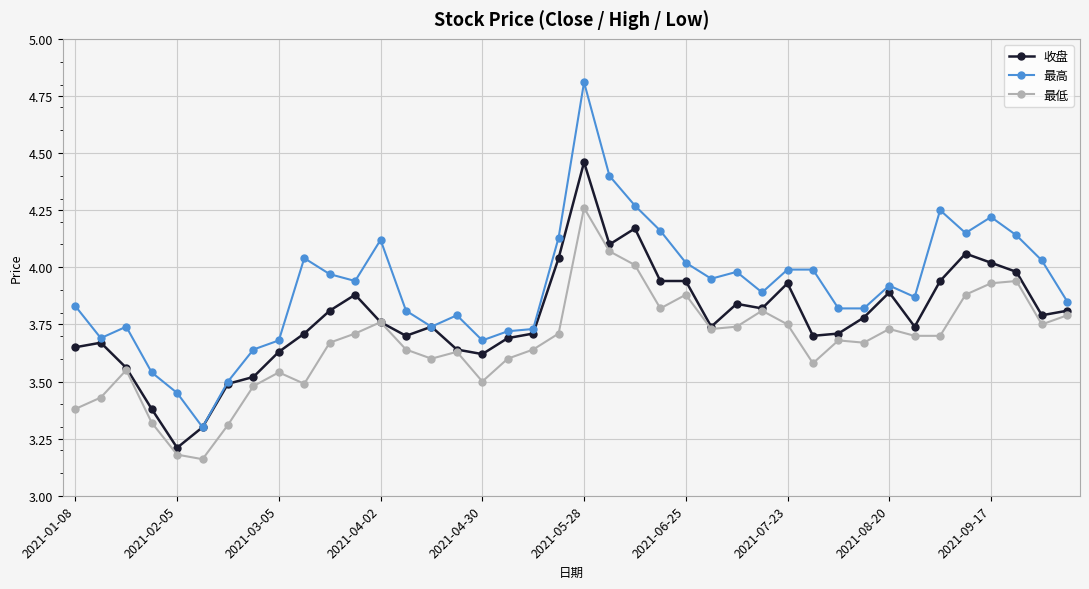

Which series has the largest total across all categories?

最高